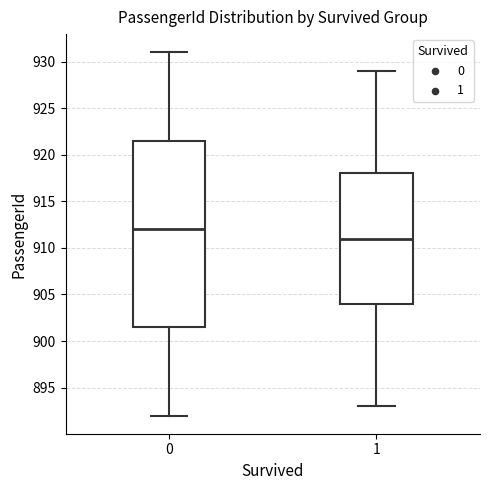

Reading left to right, read every box against the y-axis: the position of its median line, the range the box covers, and the ends of its whiskers. The values are not printed on the chart, so give them approximately, as read against the axis.

0: median 912.0, box 901.5 to 921.5, whiskers 892.0 to 931.0
1: median 911.0, box 904.0 to 918.0, whiskers 893.0 to 929.0